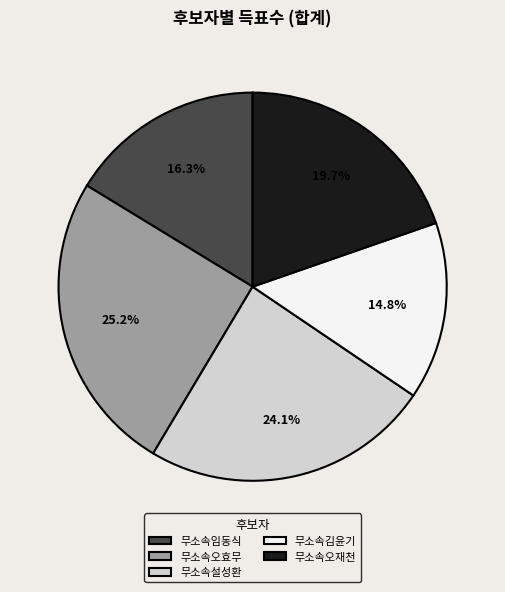

Approximately how many times larger is the value at 무소속김윤기 compared to 무소속오재천?

0.8